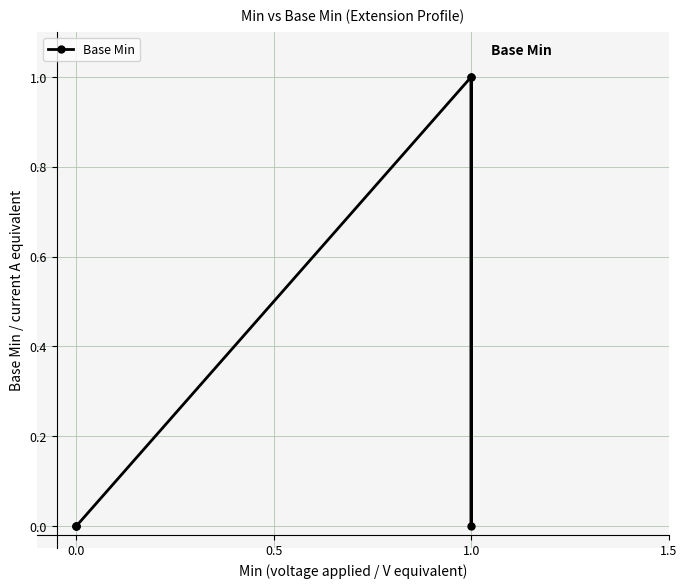

How many interior local valleys (lower than both neighbors) does the data have?

1